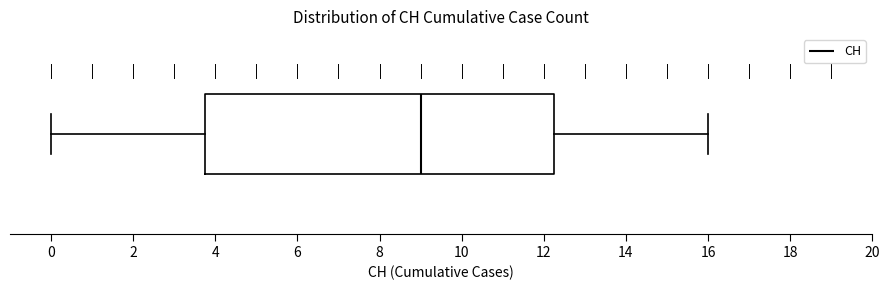

Read this box plot against the x-axis: the position of the median line, the range covered by the box, and the ends of both whiskers. The values are not printed on the chart, so give them approximately, as read against the axis.

median 9.0, box 3.8 to 12.2, whiskers 0.0 to 16.0